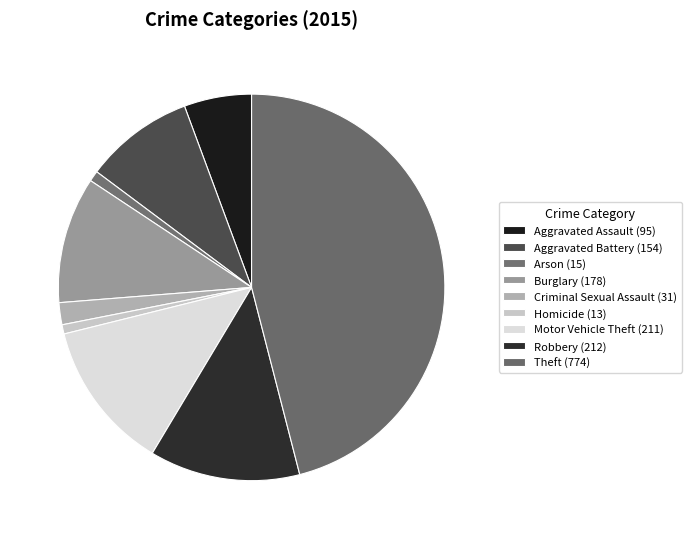

True or false: Aggravated Assault accounts for 15% of the total.

False